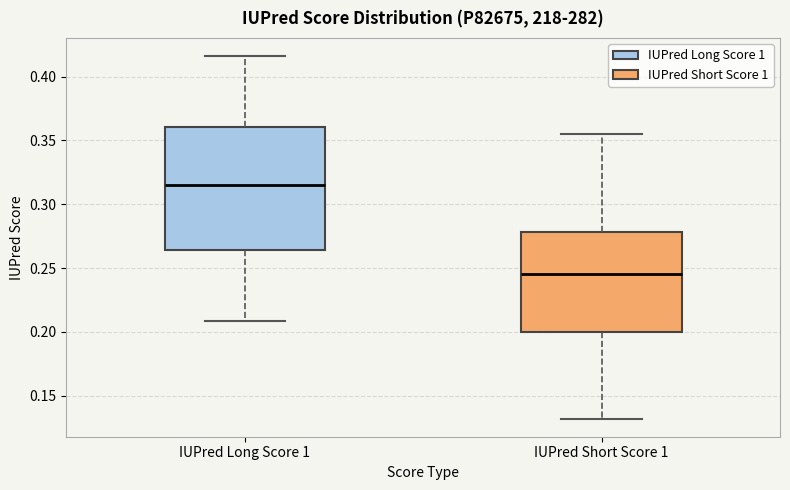

Reading left to right, transcribe this box plot: for each box, give where its median line is, the range the box spans, and where its two whiskers end, as read against the y-axis. The values are not printed on the chart, so give them approximately, as read against the axis.

IUPred Long Score 1: median 0.315, box 0.265 to 0.360, whiskers 0.210 to 0.415
IUPred Short Score 1: median 0.245, box 0.200 to 0.280, whiskers 0.130 to 0.355